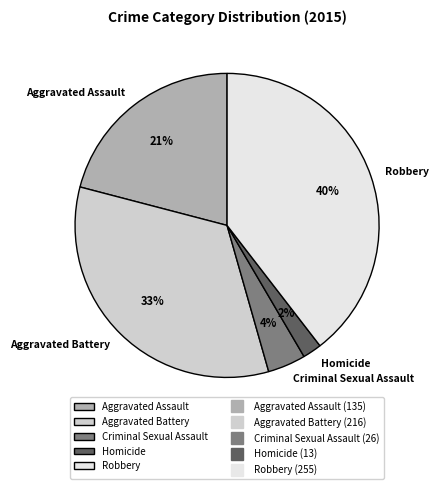

True or false: Robbery accounts for 45% of the total.

False